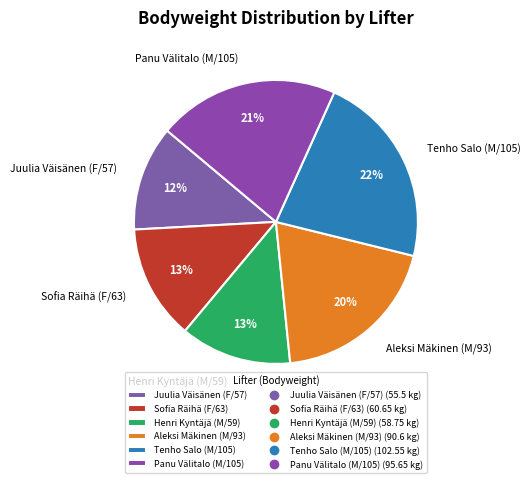

Count the number of slices in the pie.

6